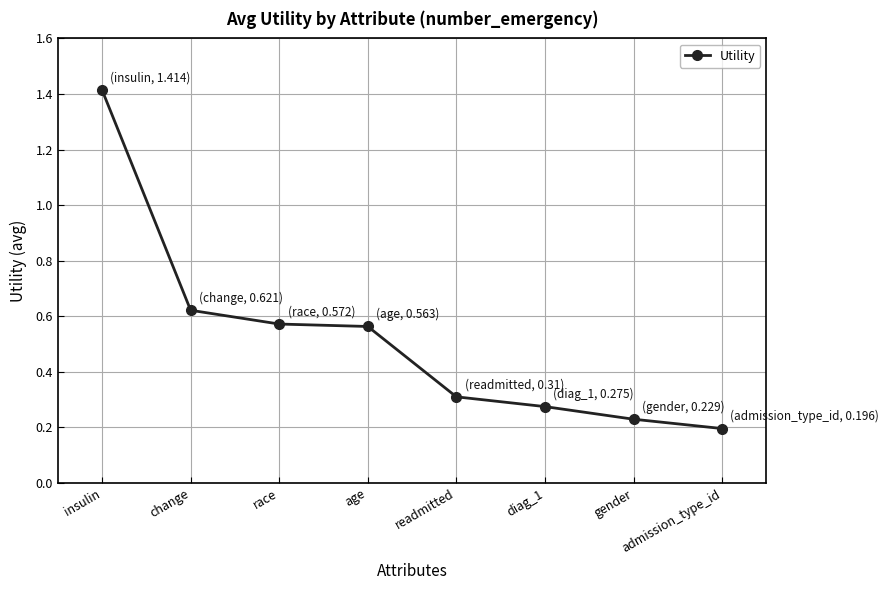

What is the greatest value displayed?

1.4